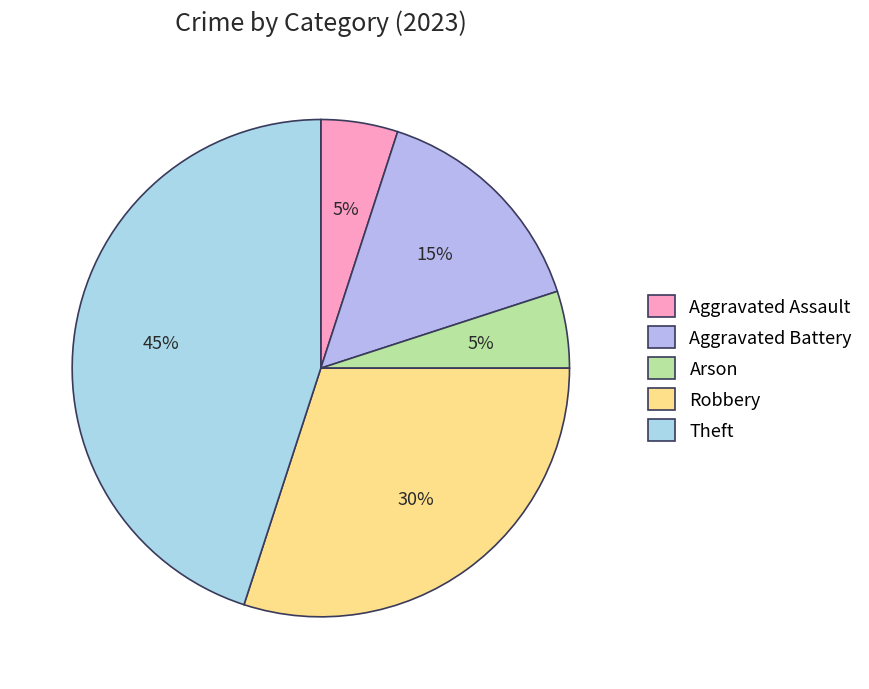

Does Theft account for over 50% of the chart?

No